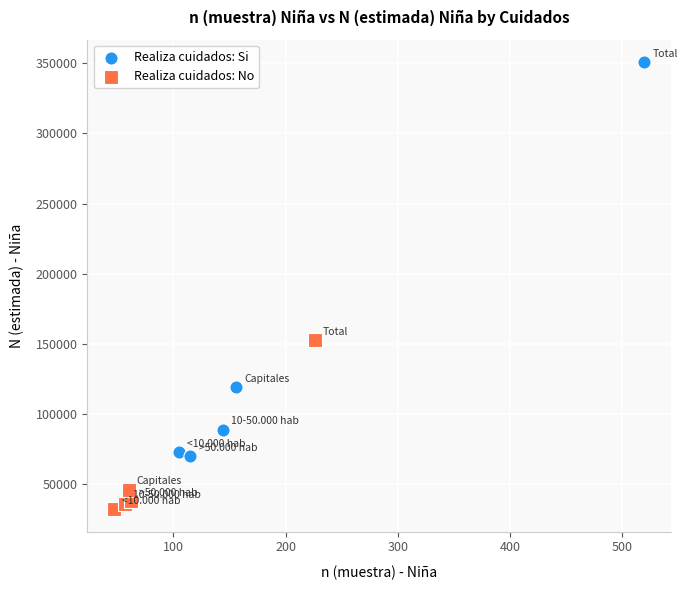

Which series contains the lowest Y value?

Realiza cuidados: No